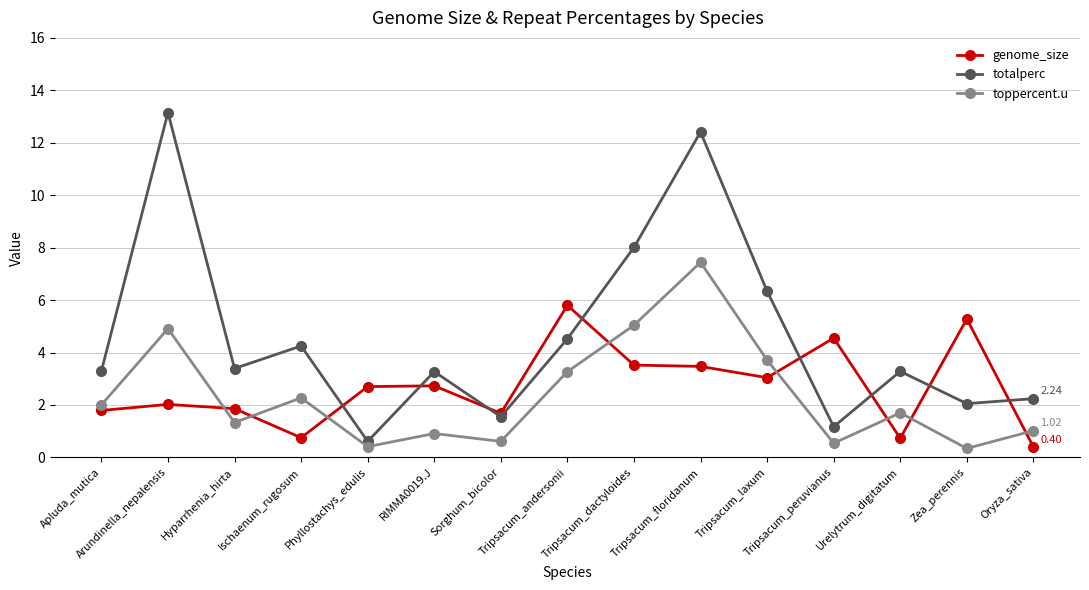

List the series in order of their peak value, highest first.

totalperc, toppercent.u, genome_size